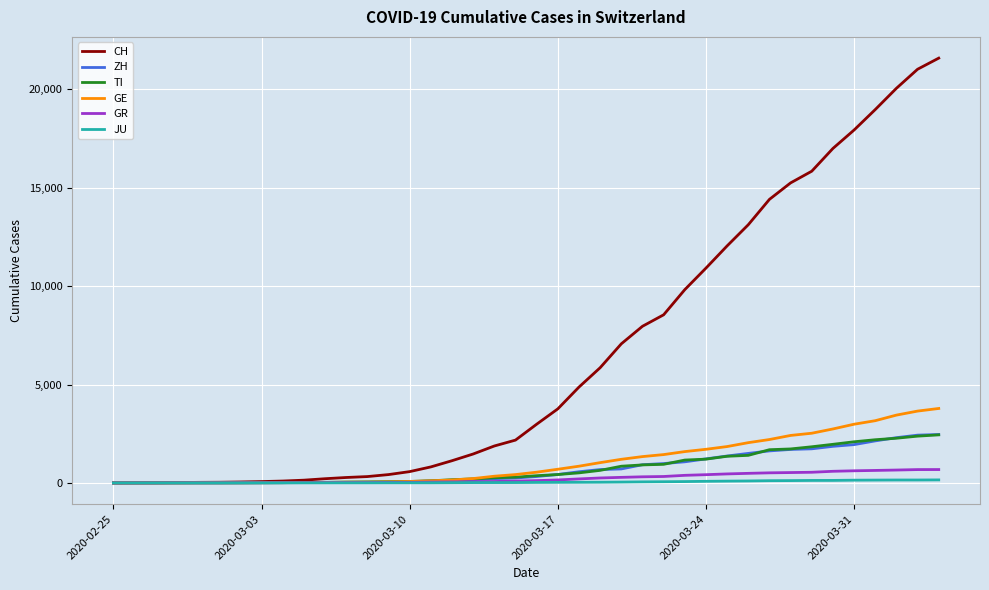

What is the greatest value displayed?

21583